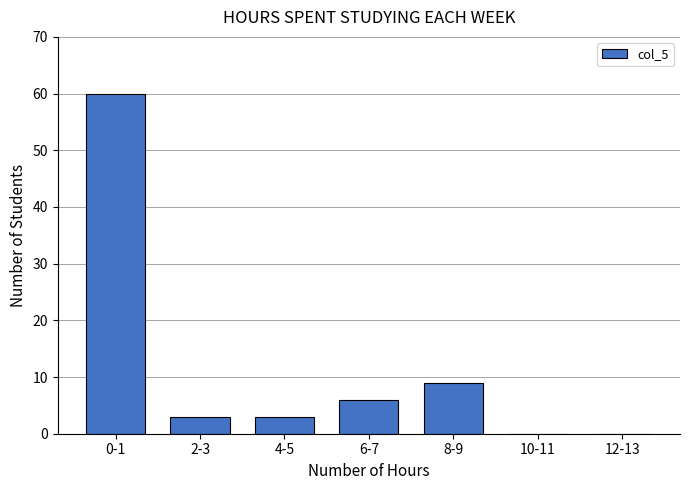

Reading left to right, list all the values displayed in this chart.

0-1=60	2-3=3	4-5=3	6-7=6	8-9=9	10-11=0	12-13=0